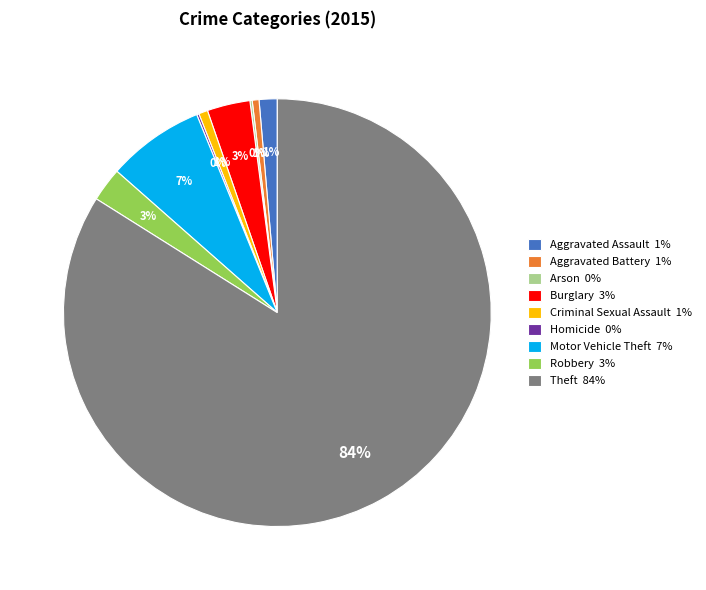

To the nearest percent, what portion does Theft represent?

84%